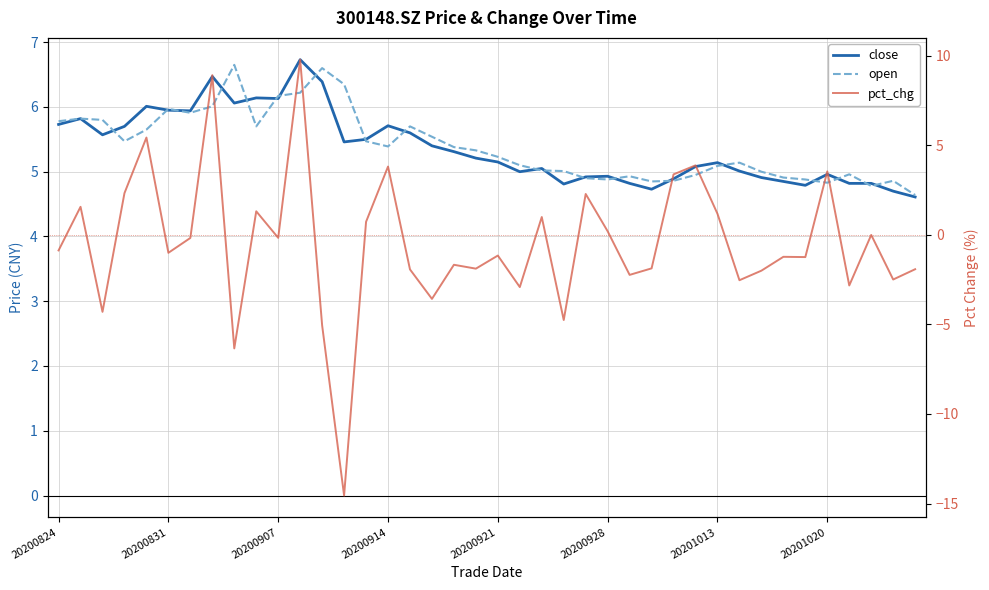

How many lines are shown in the chart?

3